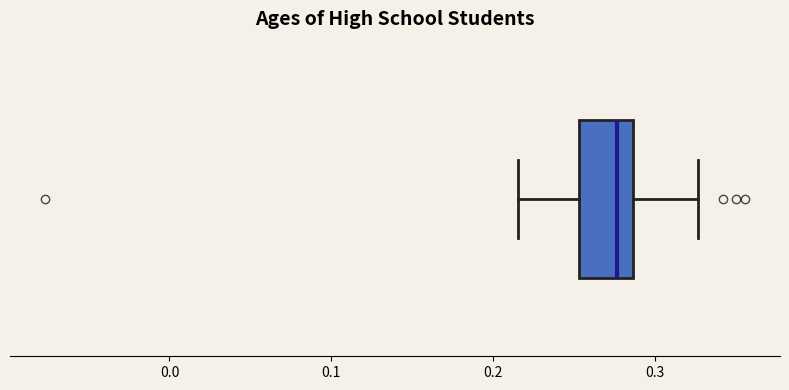

Transcribe this box plot: give where the median line is, the range the box spans, and where the two whiskers end, as read against the x-axis. The values are not printed on the chart, so give them approximately, as read against the axis.

median 0.28, box 0.25 to 0.29, whiskers 0.22 to 0.33